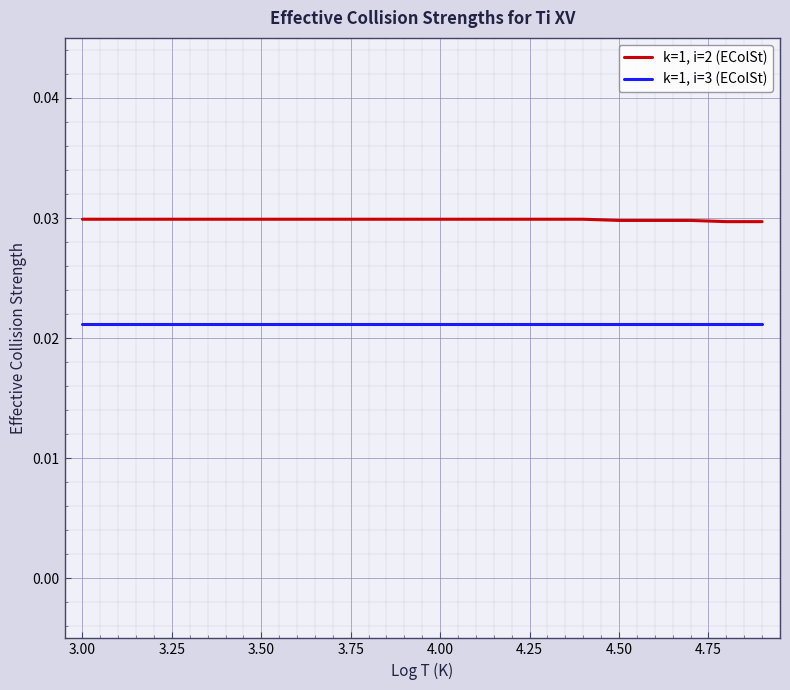

List the series in order of their overall mean, lowest first.

k=1, i=3 (EColSt), k=1, i=2 (EColSt)